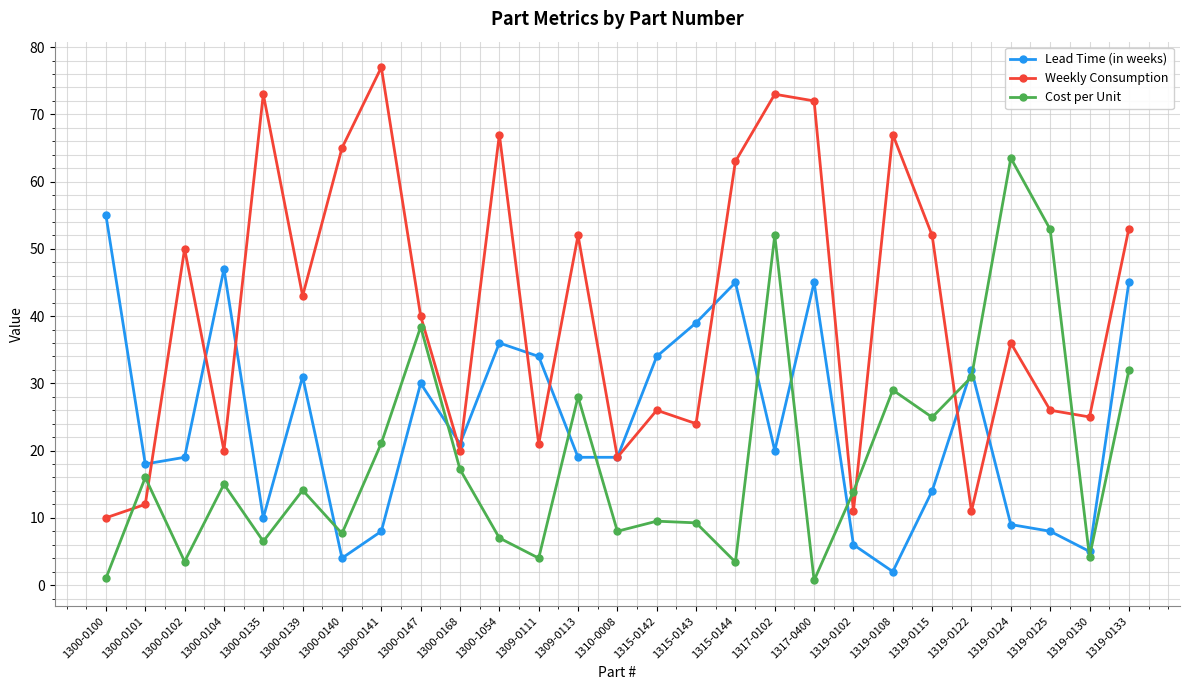

How many lines are shown in the chart?

3